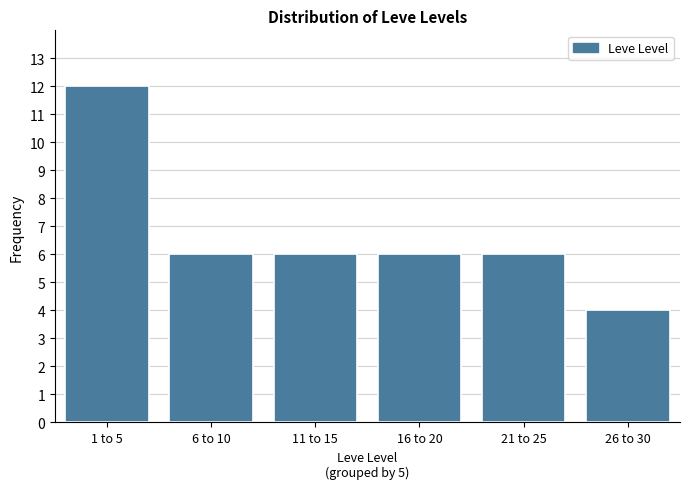

Reading right to left, what are all the values shown in this chart?

26 to 30=4	21 to 25=6	16 to 20=6	11 to 15=6	6 to 10=6	1 to 5=12